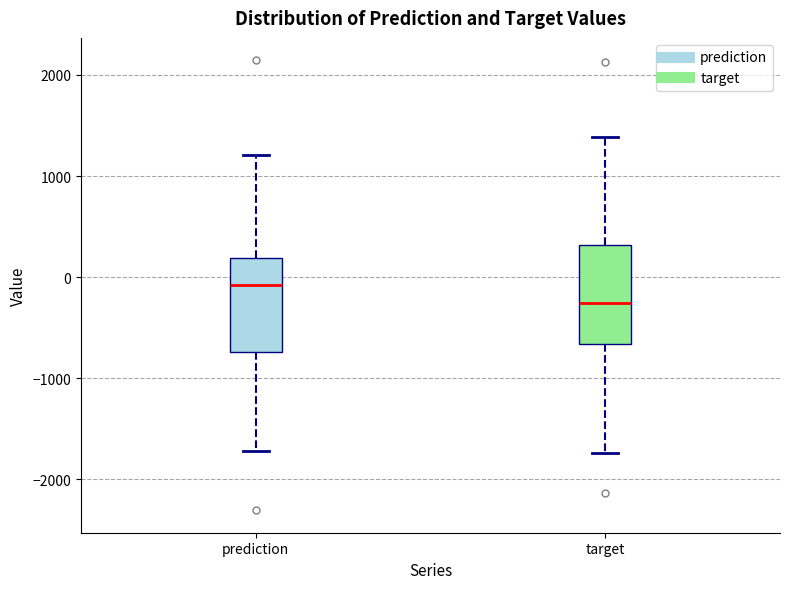

Reading left to right, read every box against the y-axis: the position of its median line, the range the box covers, and the ends of its whiskers. The values are not printed on the chart, so give them approximately, as read against the axis.

prediction: median -100, box -700 to 200, whiskers -1700 to 1200
target: median -300, box -700 to 300, whiskers -1700 to 1400